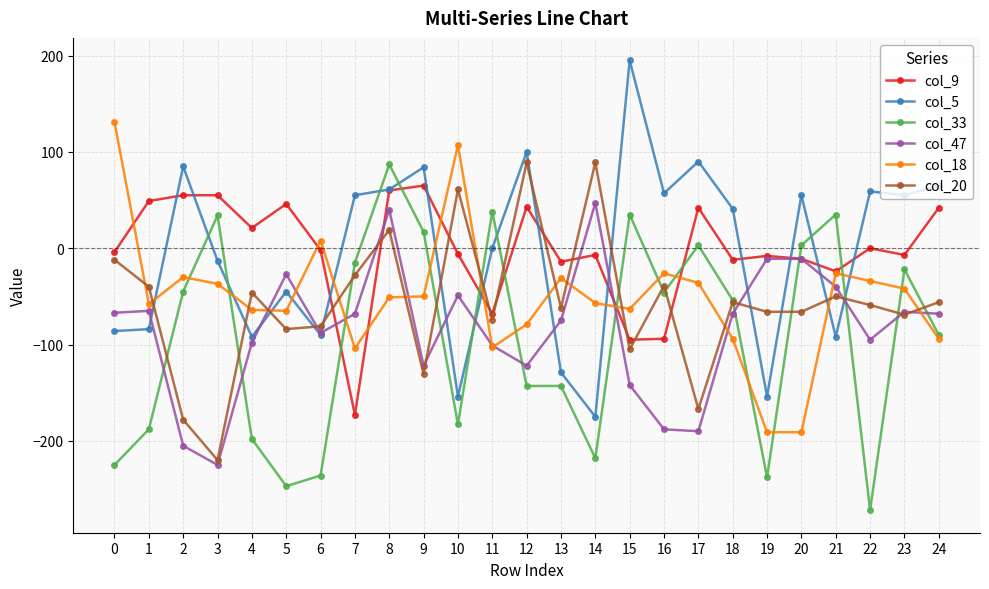

True or false: col_47 has more than 1 interior local peaks.

True